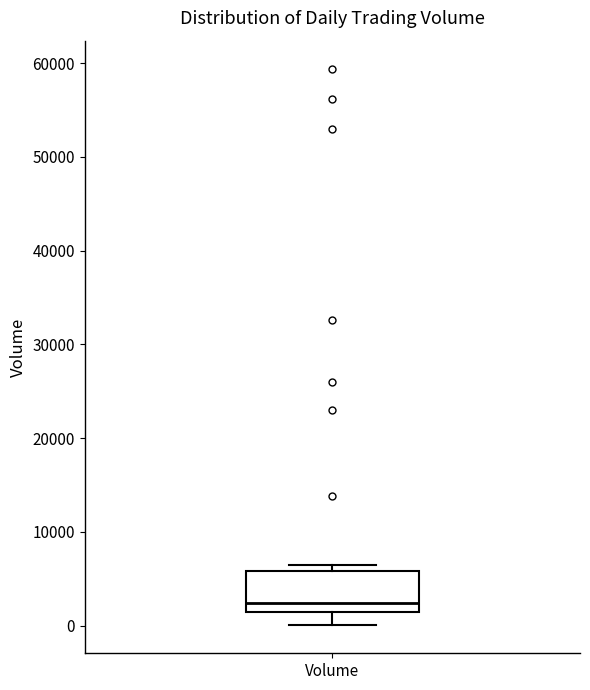

Transcribe this box plot: give where the median line is, the range the box spans, and where the two whiskers end, as read against the y-axis. The values are not printed on the chart, so give them approximately, as read against the axis.

median 2000, box 1000 to 6000, whiskers 0 to 6000 (just above the box's upper edge)